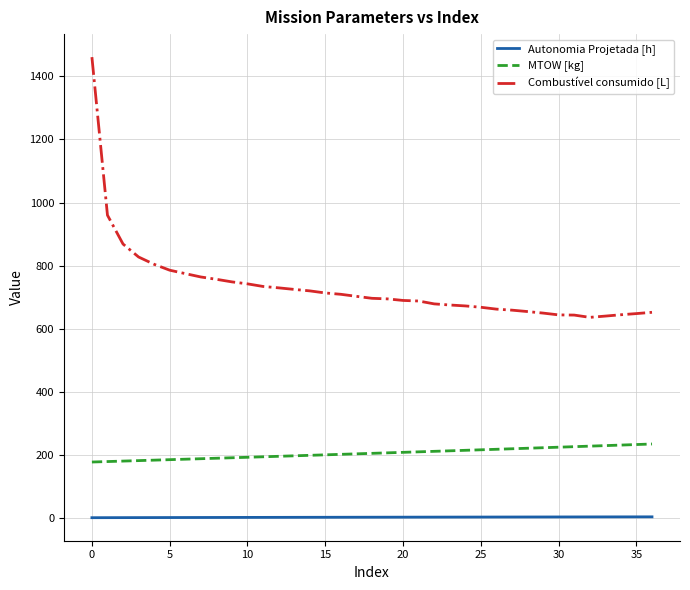

Which series has the widest spread of values?

Combustível consumido [L]